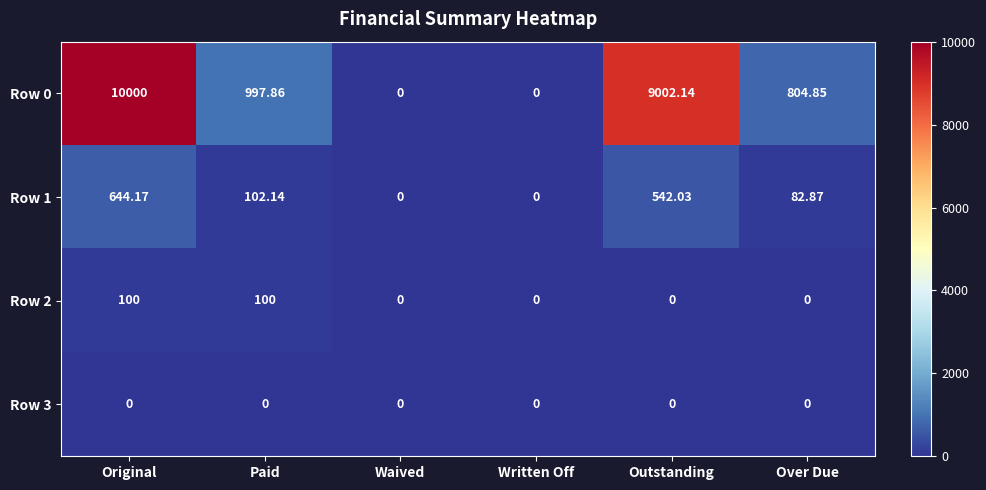

Is the value of Row 2 at Waived greater than the value of Row 1 at Over Due?

No